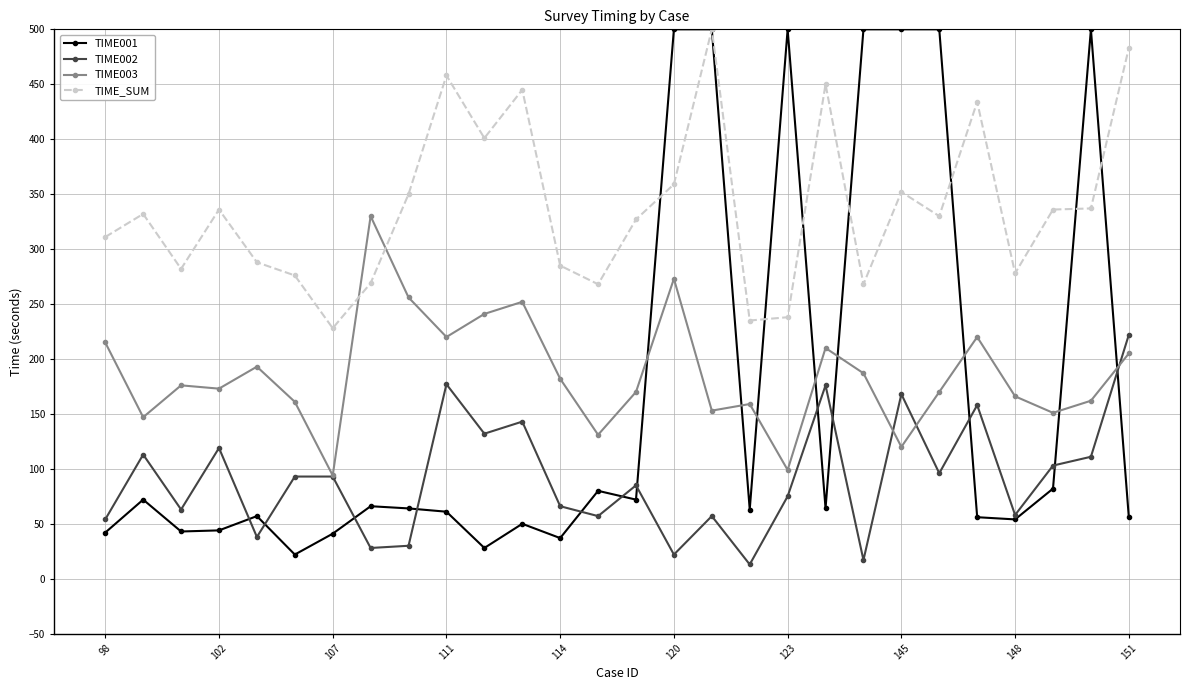

Which series has the widest spread of values?

TIME001